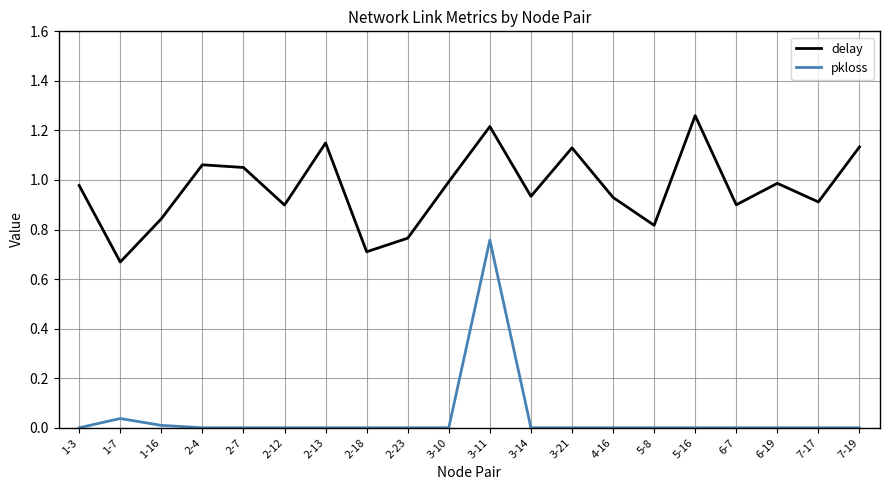

Which series has the widest spread of values?

pkloss